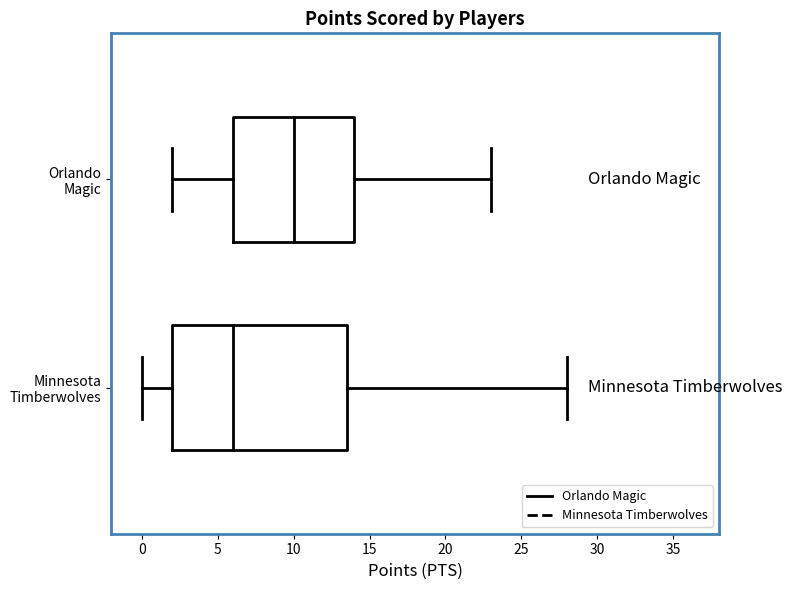

Which box is the widest, from its left edge to its right edge?

Minnesota Timberwolves